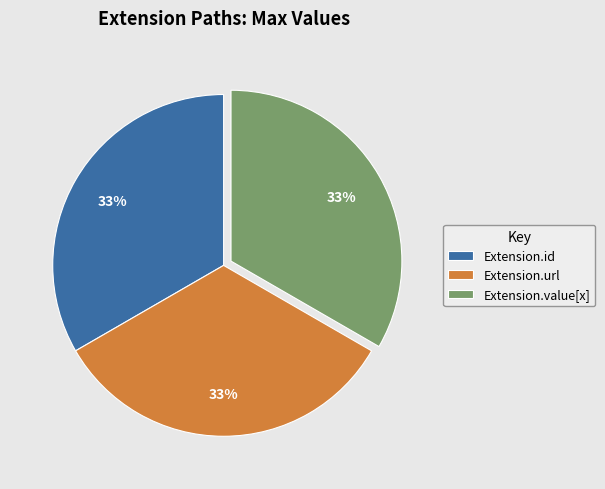

Is the sum of Extension.id and Extension.value[x] greater than half?

Yes